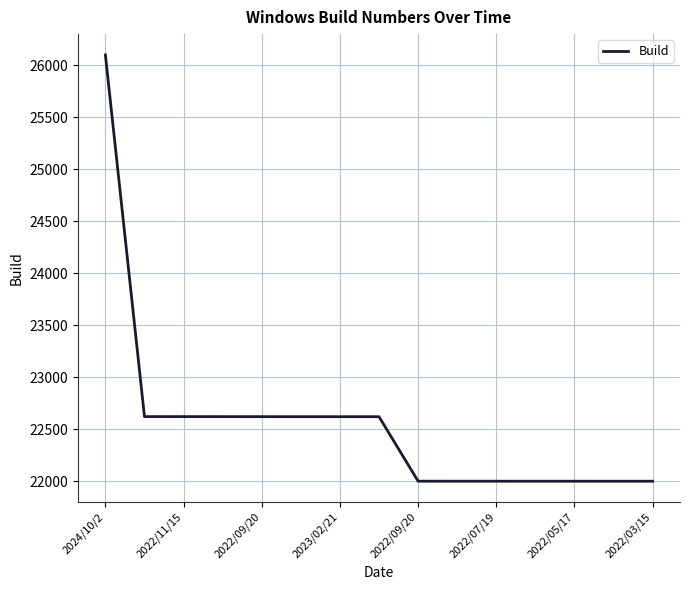

What is the maximum value shown in the chart?

26100.2